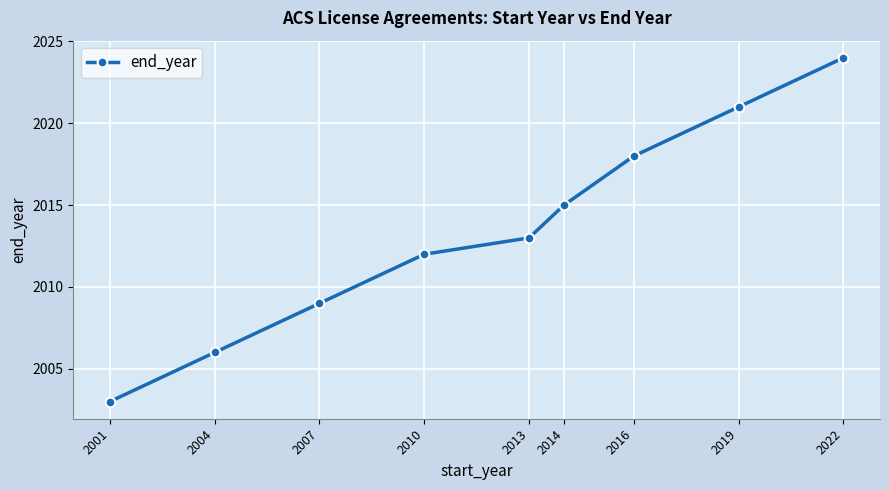

Rank the categories by value from highest to lowest.

2022, 2019, 2016, 2014, 2013, 2010, 2007, 2004, 2001